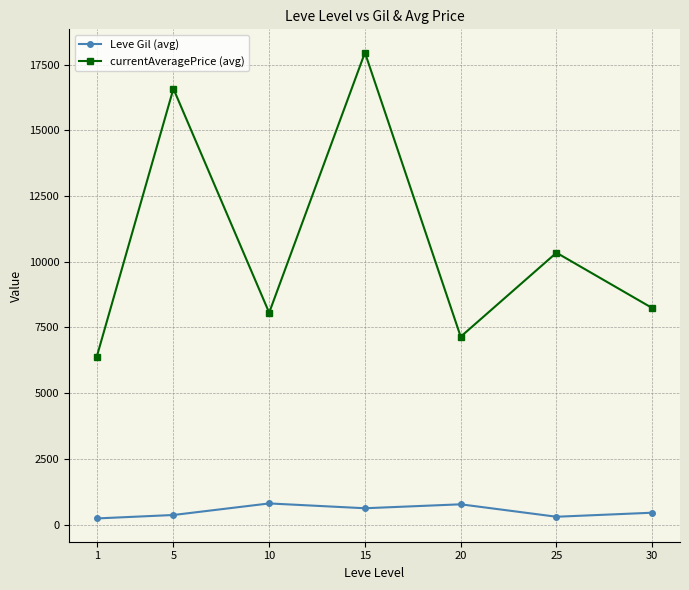

What is the sum of the Leve Gil (avg) values at 5 and 1?

595.8